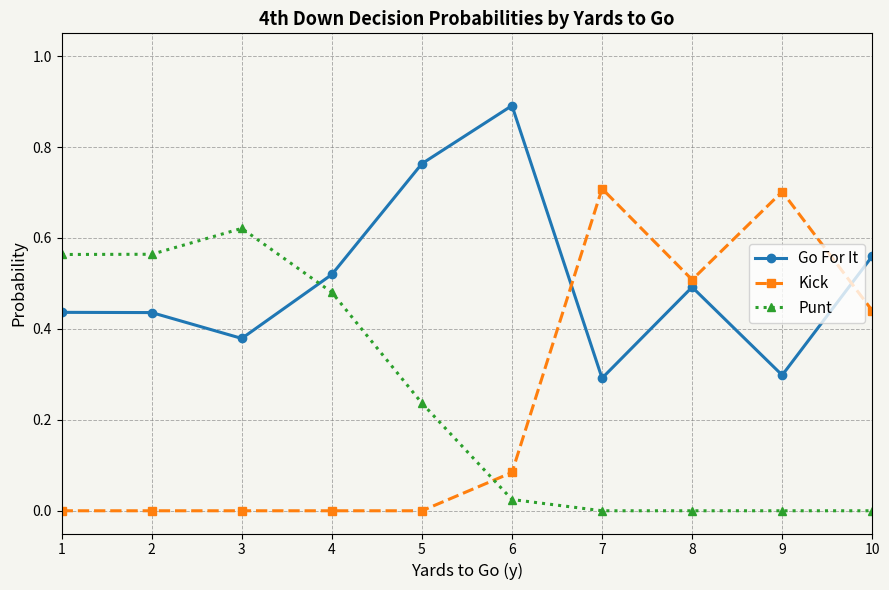

Is this an area chart (filled region under the line)?

No